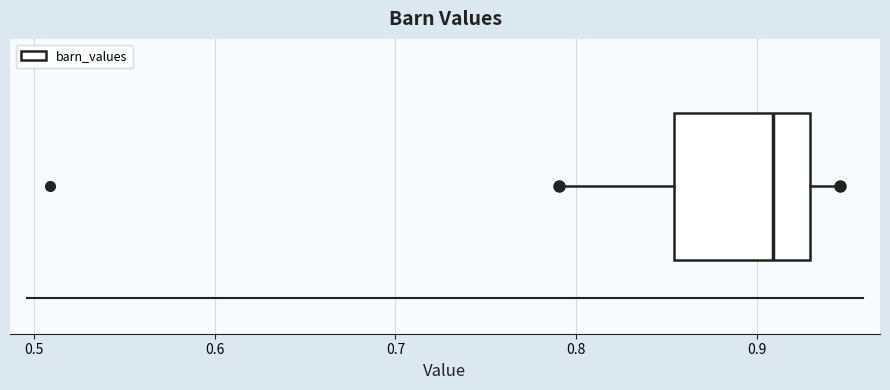

Transcribe this box plot: give where the median line is, the range the box spans, and where the two whiskers end, as read against the x-axis. The values are not printed on the chart, so give them approximately, as read against the axis.

median 0.91, box 0.85 to 0.93, whiskers 0.79 to 0.95